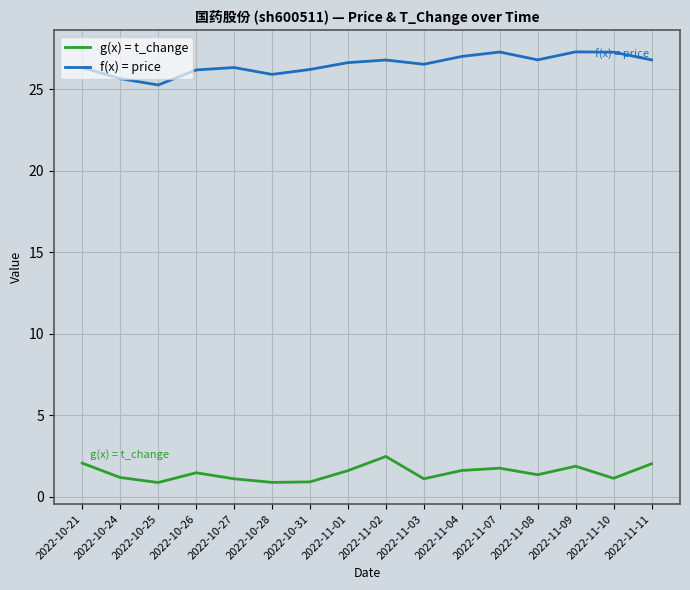

What is the difference between the highest and lowest values at 2022-11-01?

25.0